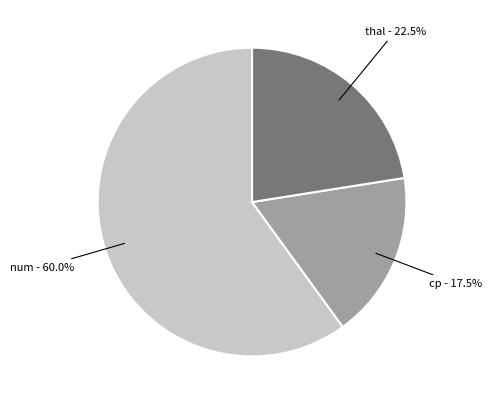

Is there a majority slice in this chart?

Yes